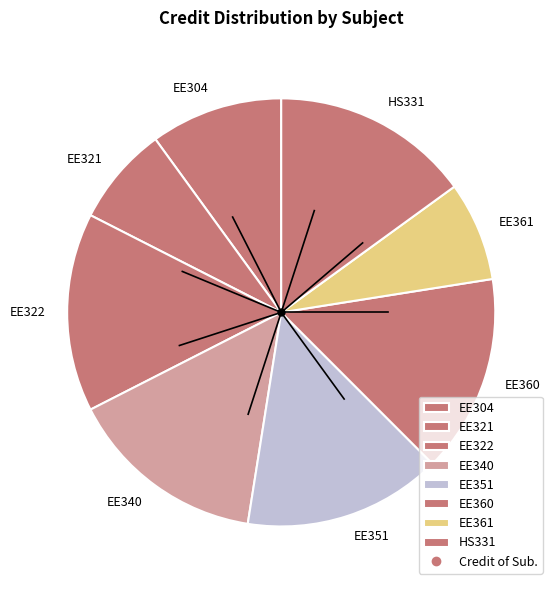

Does any single category account for the majority?

No